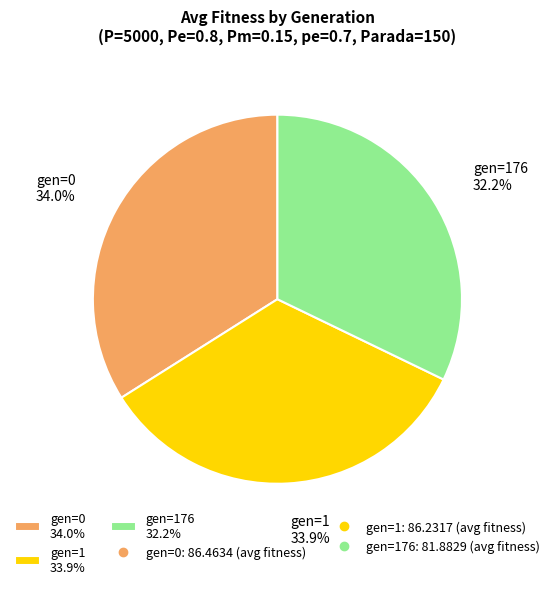

Which category has the smallest portion of the pie?

gen=176 32.2%